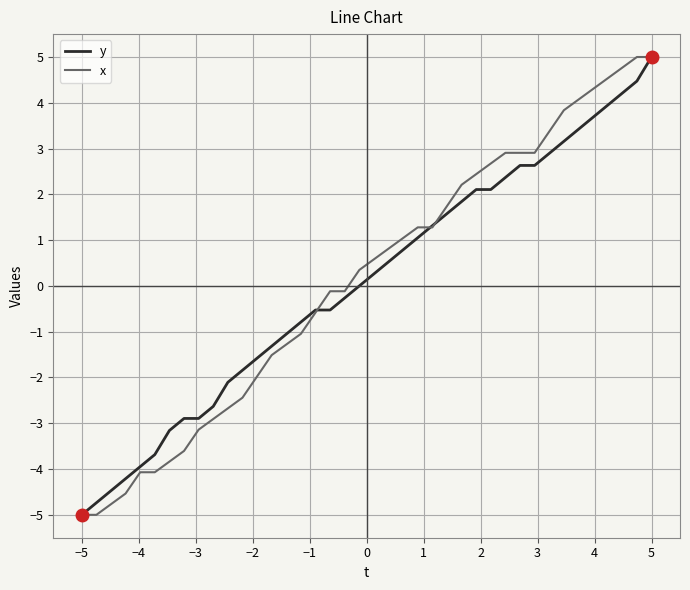

What is the greatest value displayed?

5.0